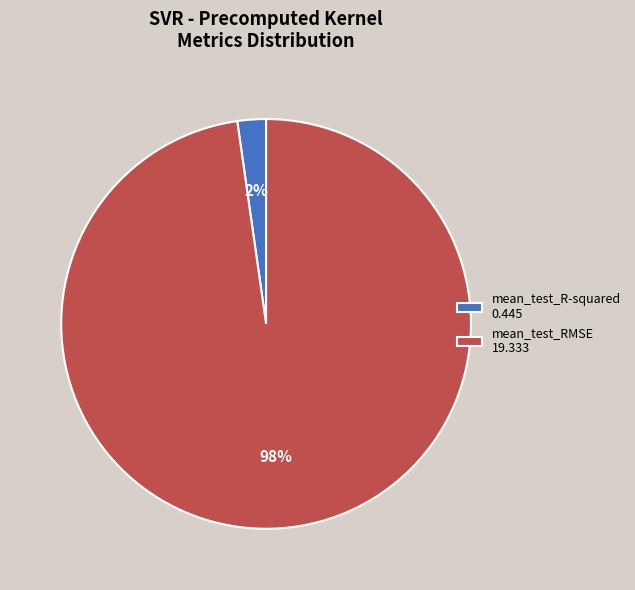

To the nearest percent, what is the difference between the mean_test_R-squared and mean_test_RMSE slice percentages?

96%